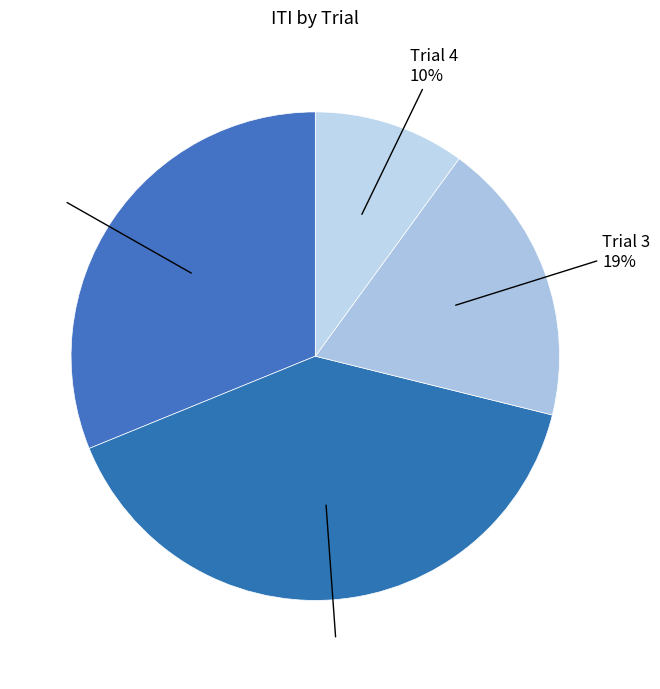

Does any single category account for the majority?

No